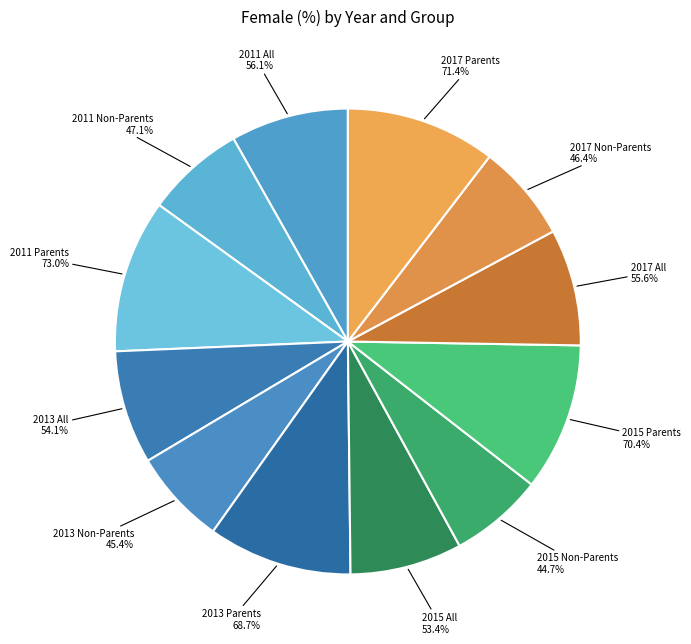

What is the change in value from 2011 All to 2015 All?

-2.7